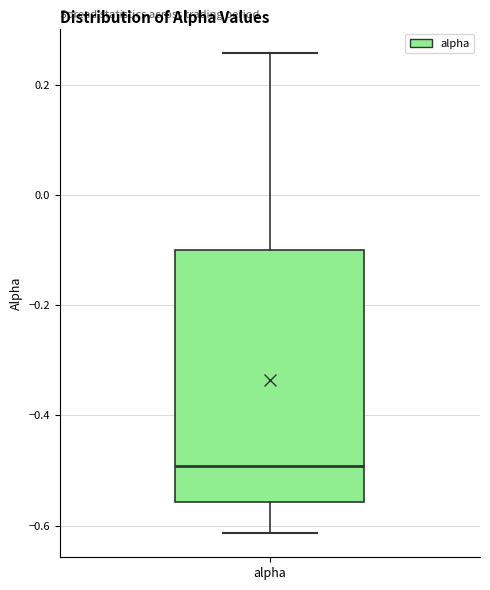

Read this box plot against the y-axis: the position of the median line, the range covered by the box, and the ends of both whiskers. The values are not printed on the chart, so give them approximately, as read against the axis.

median -0.50, box -0.56 to -0.10, whiskers -0.62 to 0.26